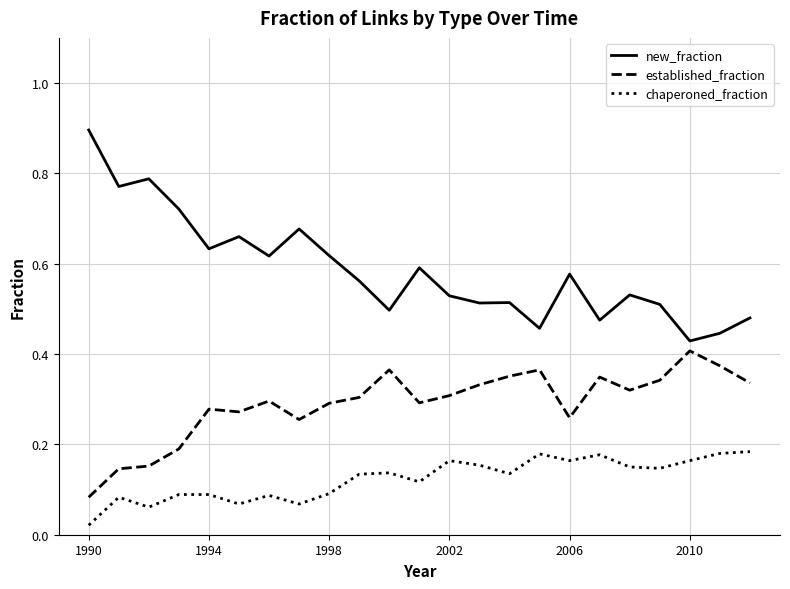

List the series in order of their peak value, lowest first.

chaperoned_fraction, established_fraction, new_fraction